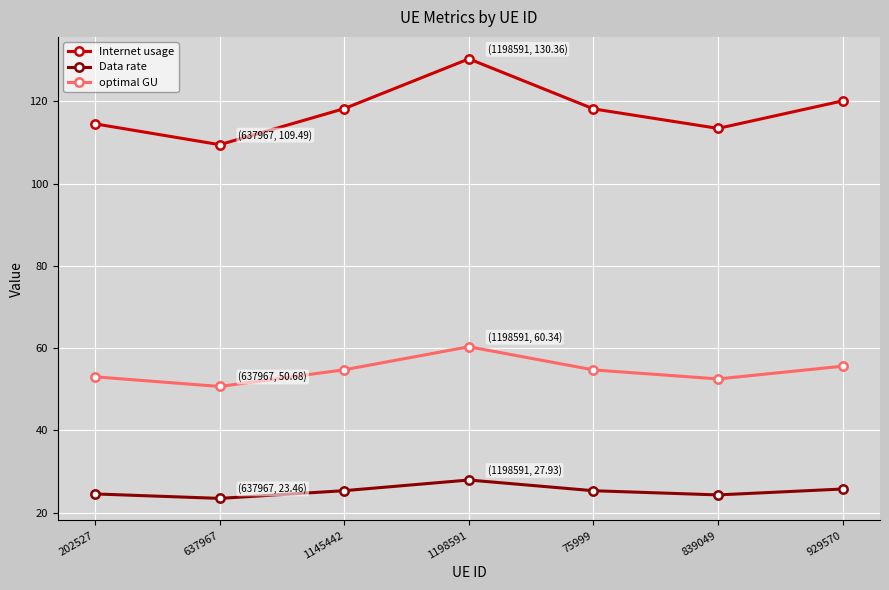

Which series has the widest spread of values?

Internet usage